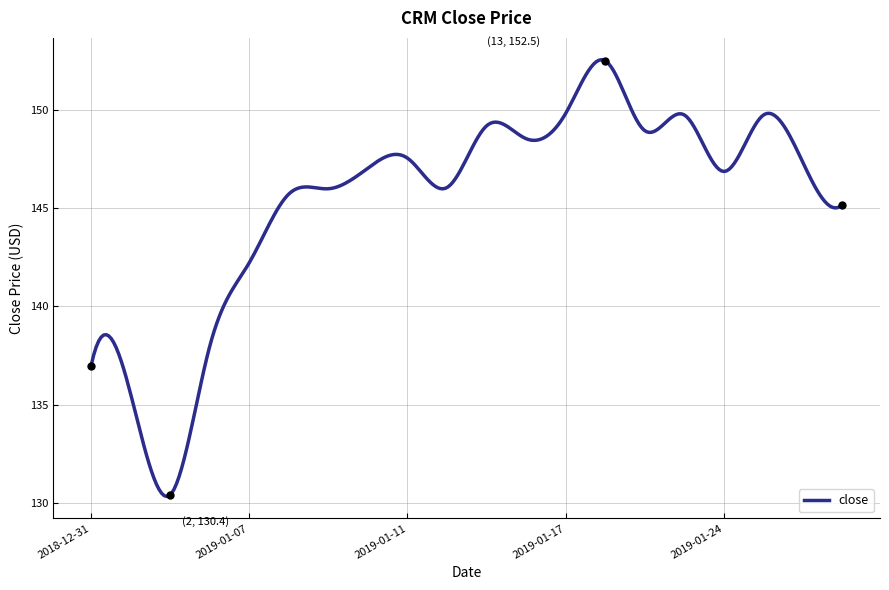

What is the difference between the maximum and minimum values?

22.2